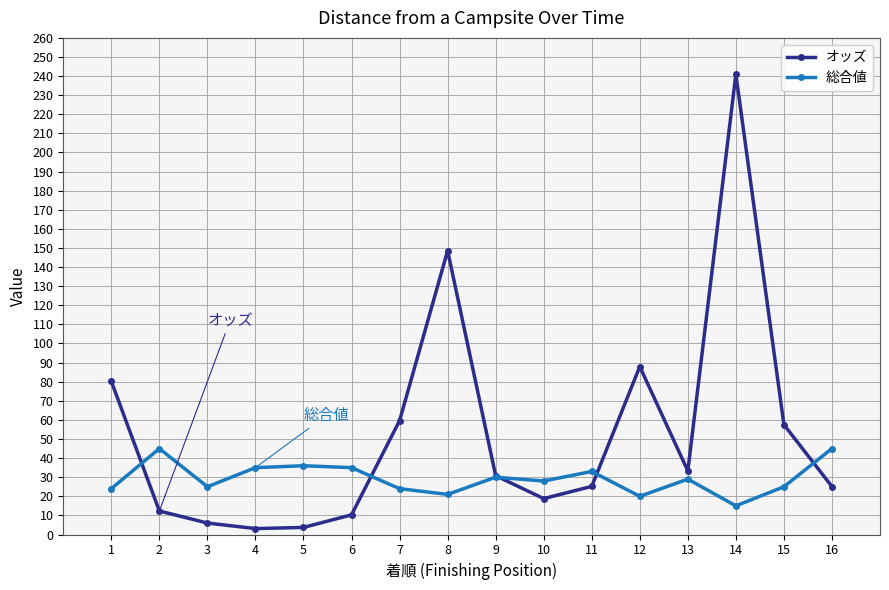

What is the approximate value of 総合値 at 10?

28.0